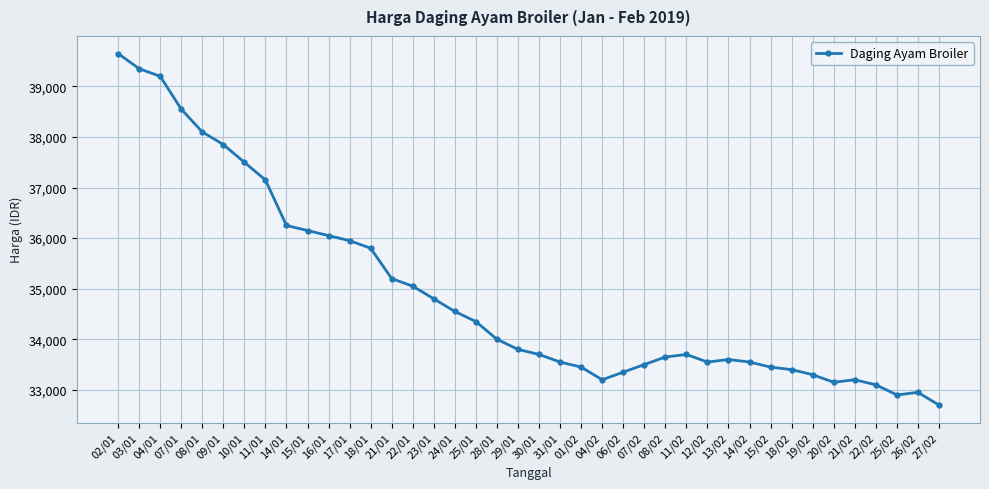

What is the greatest value displayed?

39650